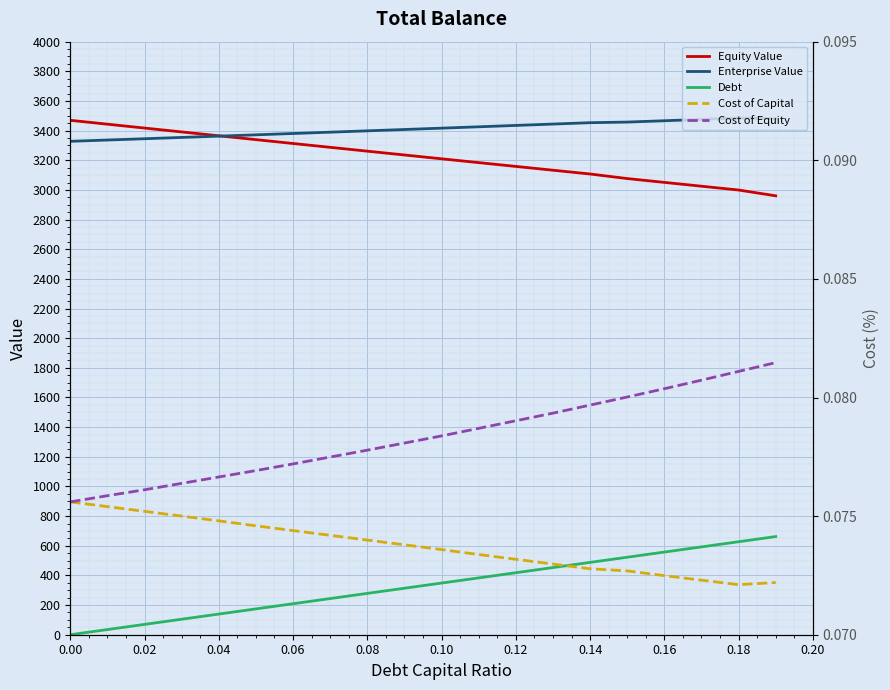

What is the average value of the Enterprise Value series?

3410.8